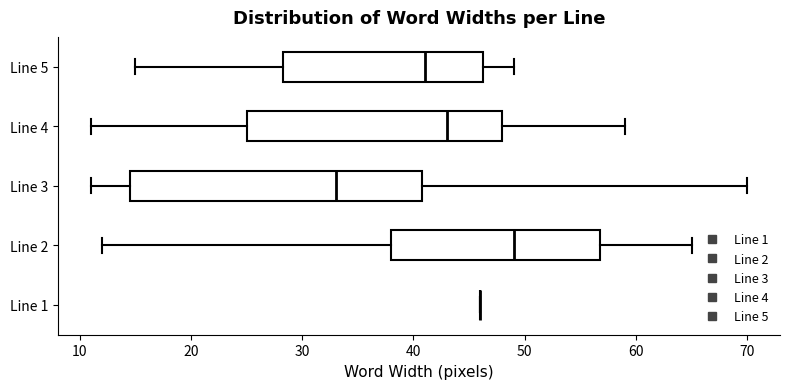

Reading bottom to top, transcribe this box plot: for each box, give where its median line is, the range the box spans, and where its two whiskers end, as read against the x-axis. The values are not printed on the chart, so give them approximately, as read against the axis.

Line 1: box collapsed to a line at 46, whiskers 46 to 46
Line 2: median 49, box 38 to 57, whiskers 12 to 65
Line 3: median 33, box 15 to 41, whiskers 11 to 70
Line 4: median 43, box 25 to 48, whiskers 11 to 59
Line 5: median 41, box 28 to 46, whiskers 15 to 49